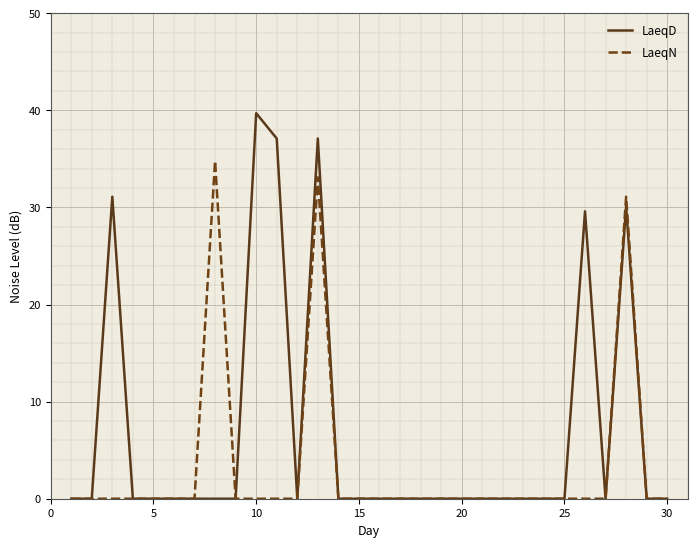

At how many categories does at least one series exceed 17?

7